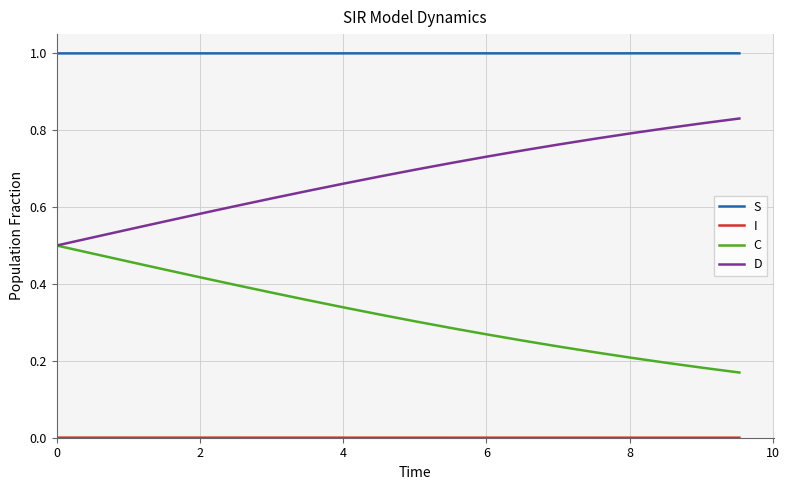

How many lines are shown in the chart?

4